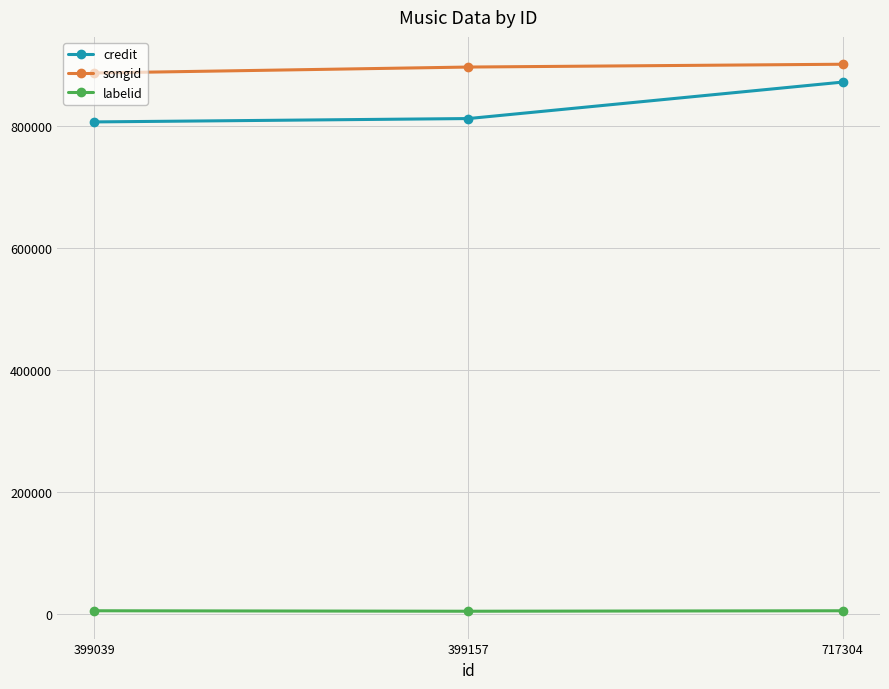

What is the highest value of the songid series?

901021